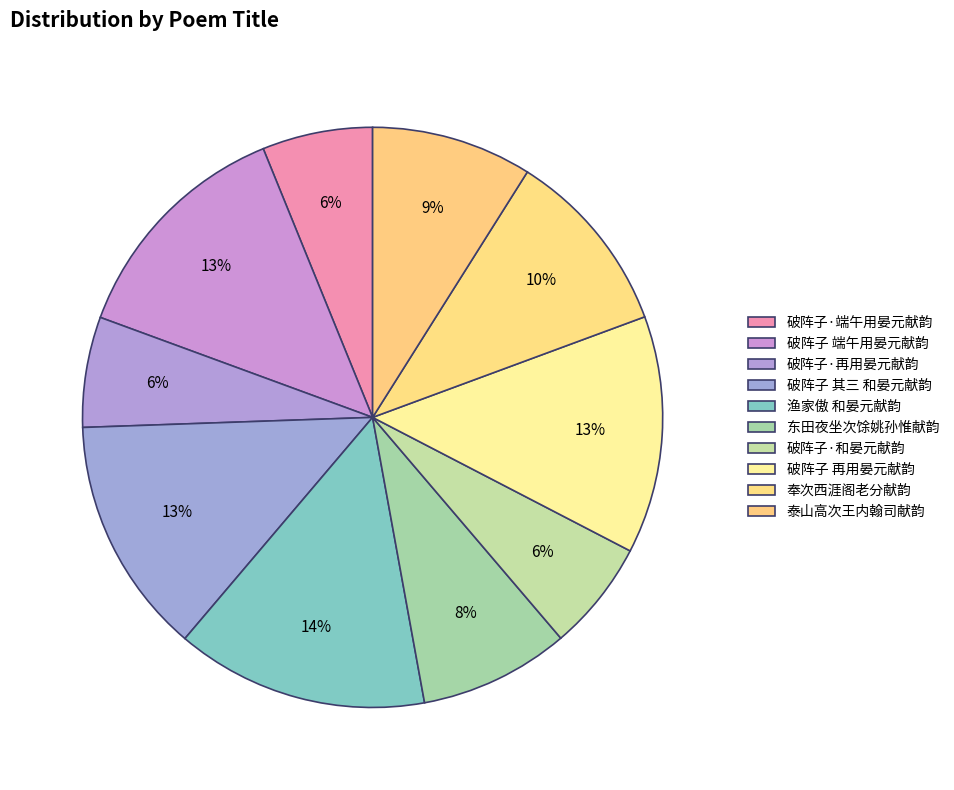

Count the number of slices in the pie.

10